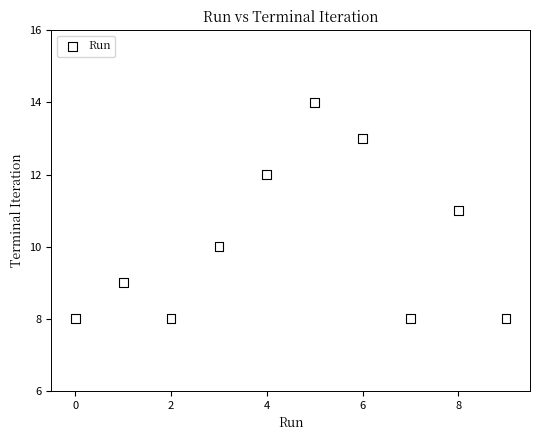

What is the range of Y values (max minus min)?

6